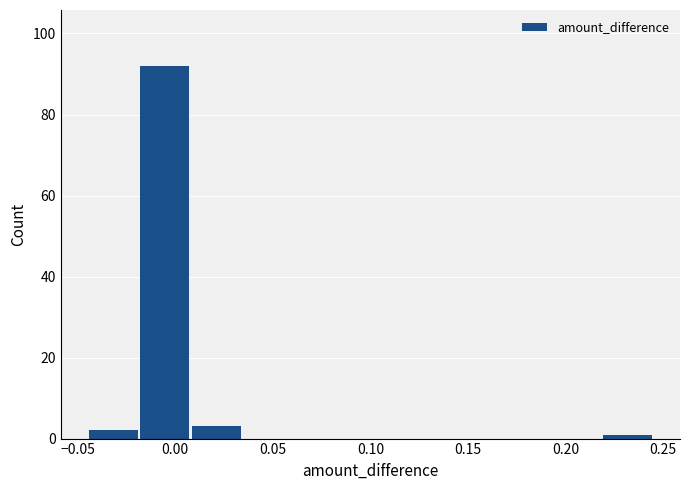

Reading left to right, list every bar in this chart as the range it spans on the x-axis followed by its height. Neither the bar edges nor the heights are printed on the chart, so give them approximately, as read against the axes.

-0.045 to -0.020: 2
-0.020 to 0.010: 92
0.010 to 0.035: 4
0.035 to 0.060: 0
0.060 to 0.085: 0
0.085 to 0.115: 0
0.115 to 0.140: 0
0.140 to 0.165: 0
0.165 to 0.190: 0
0.190 to 0.220: 0
0.220 to 0.245: under 2